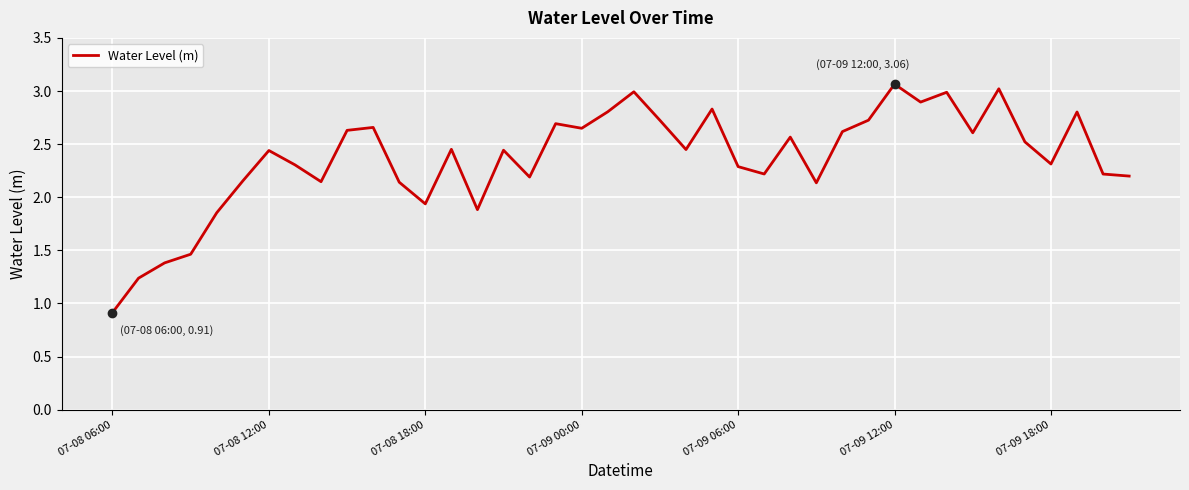

What is the smallest value displayed?

0.9